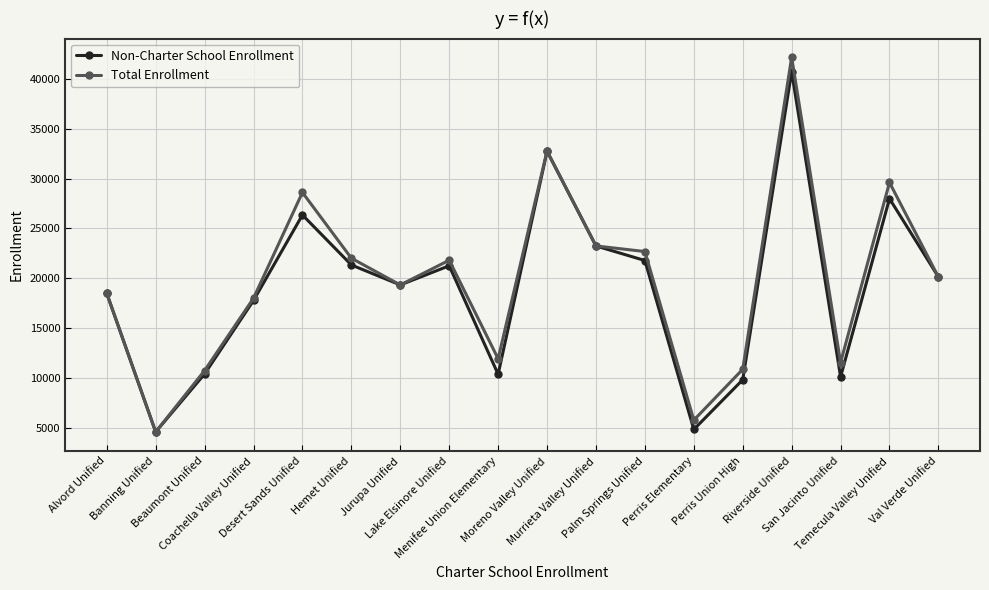

At which category does Total Enrollment reach its first local valley?

Banning Unified